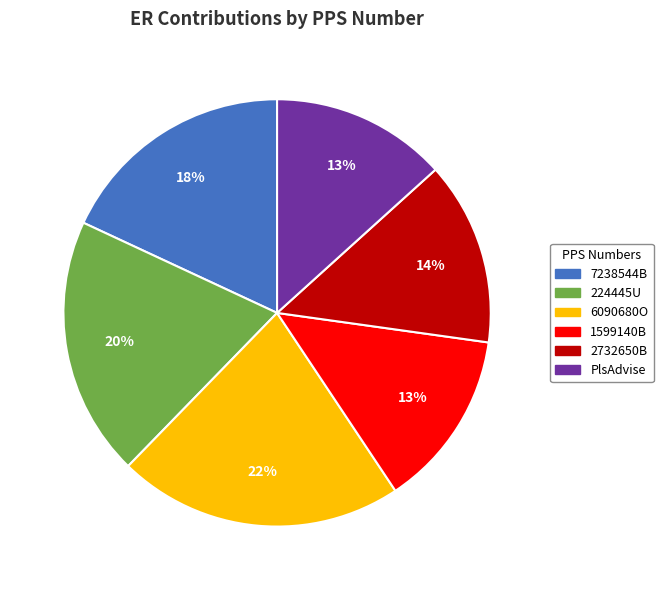

How many segments does this pie chart have?

6